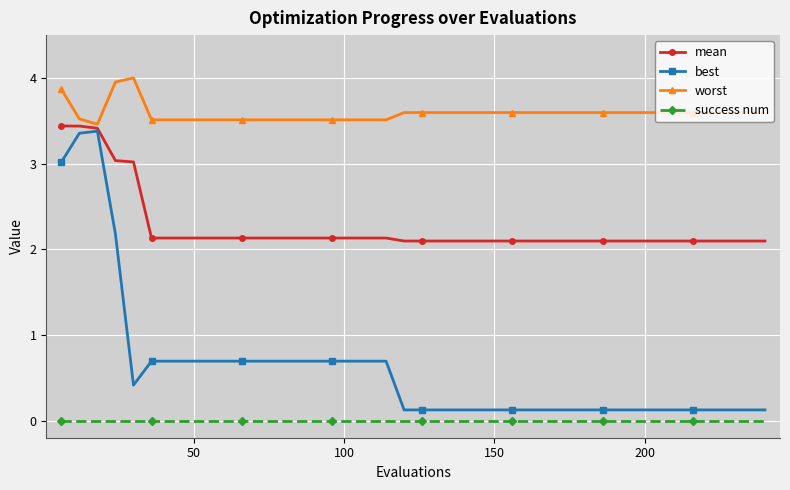

Which series has the widest spread of values?

best